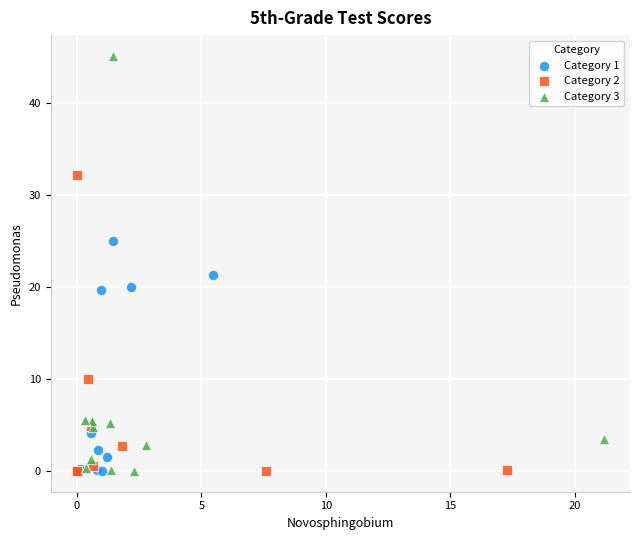

Which series reaches the maximum Y coordinate?

Category 3